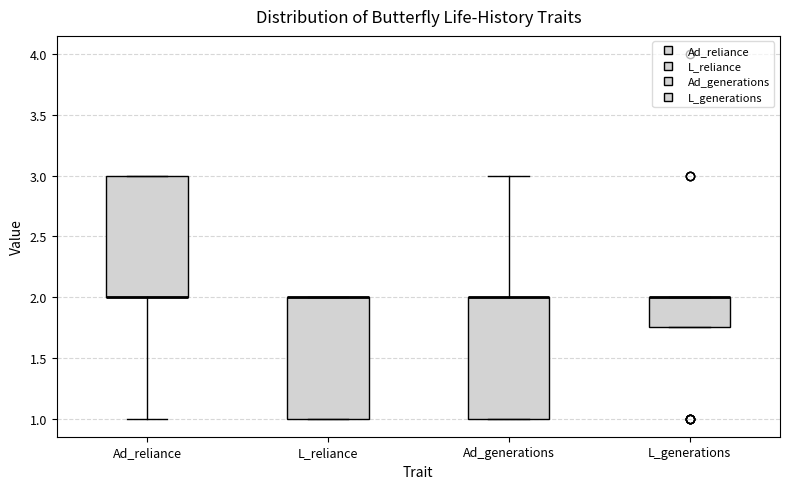

Reading left to right, read every box against the y-axis: the position of its median line, the range the box covers, and the ends of its whiskers. The values are not printed on the chart, so give them approximately, as read against the axis.

Ad_reliance: median 2.00 (drawn on the box's lower edge), box 2.00 to 3.00, whiskers 1.00 to 3.00
L_reliance: median 2.00 (drawn on the box's upper edge), box 1.00 to 2.00, whiskers 1.00 to 2.00
Ad_generations: median 2.00 (drawn on the box's upper edge), box 1.00 to 2.00, whiskers 1.00 to 3.00
L_generations: median 2.00 (drawn on the box's upper edge), box 1.75 to 2.00, whiskers 1.75 to 2.00